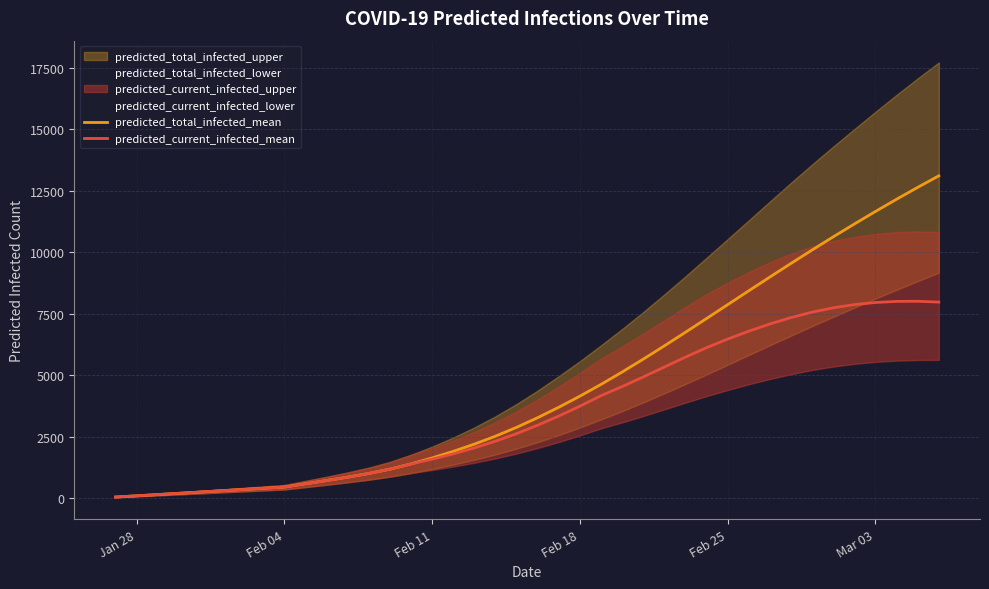

What is the highest value of the predicted_total_infected_mean series?

13115